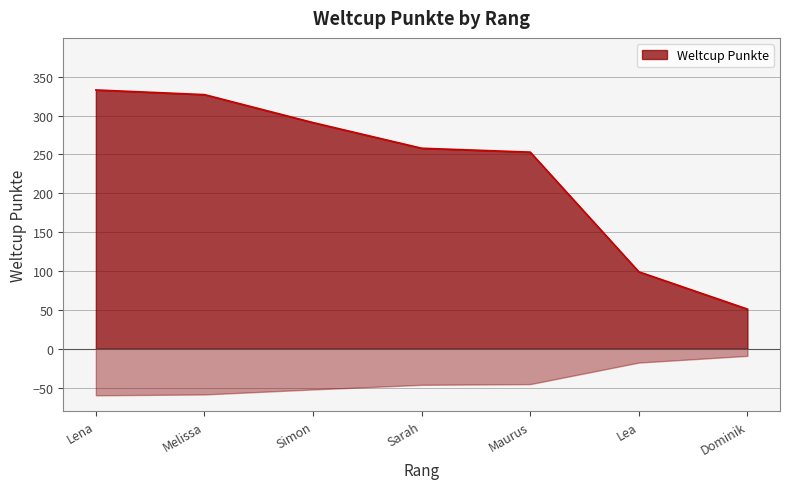

What is the lowest value of the Weltcup Punkte series?

51